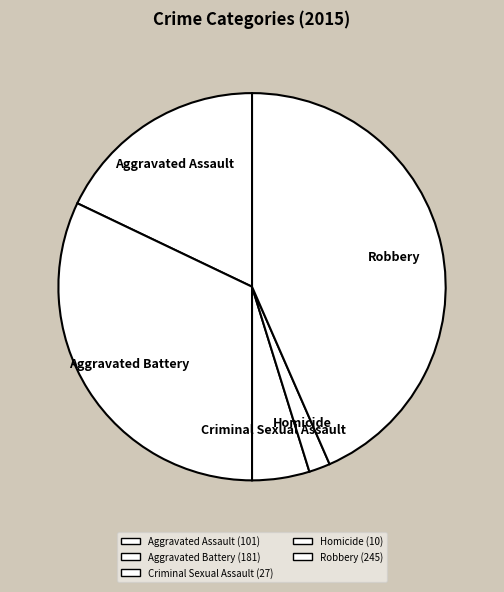

Is there any slice that represents more than half of the pie?

No